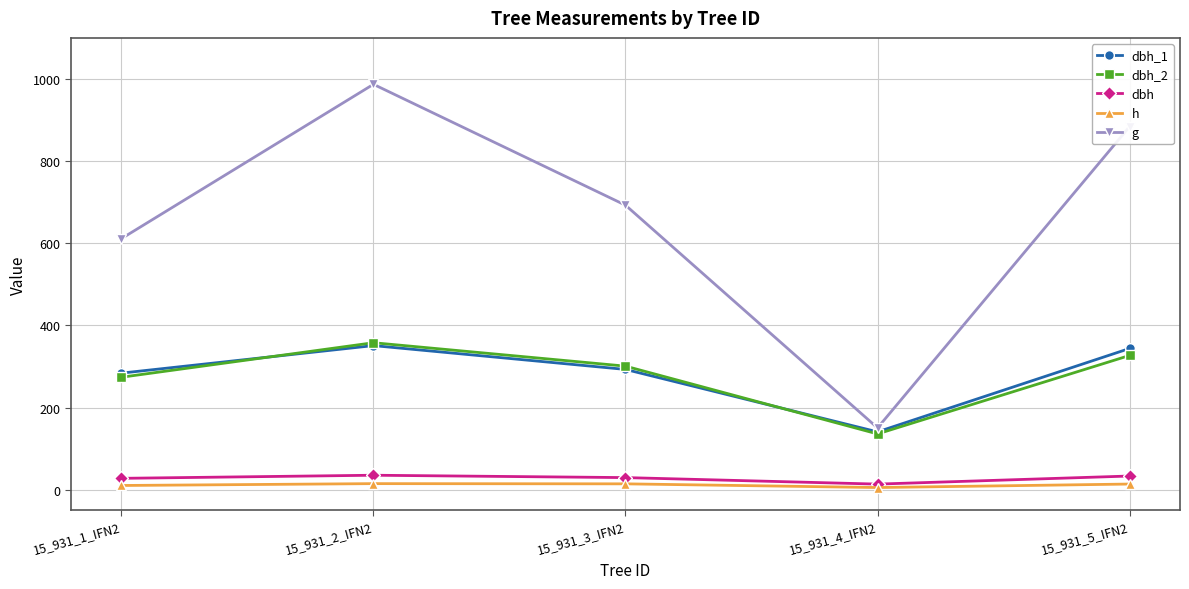

What position from the left is 15_931_2_IFN2?

2